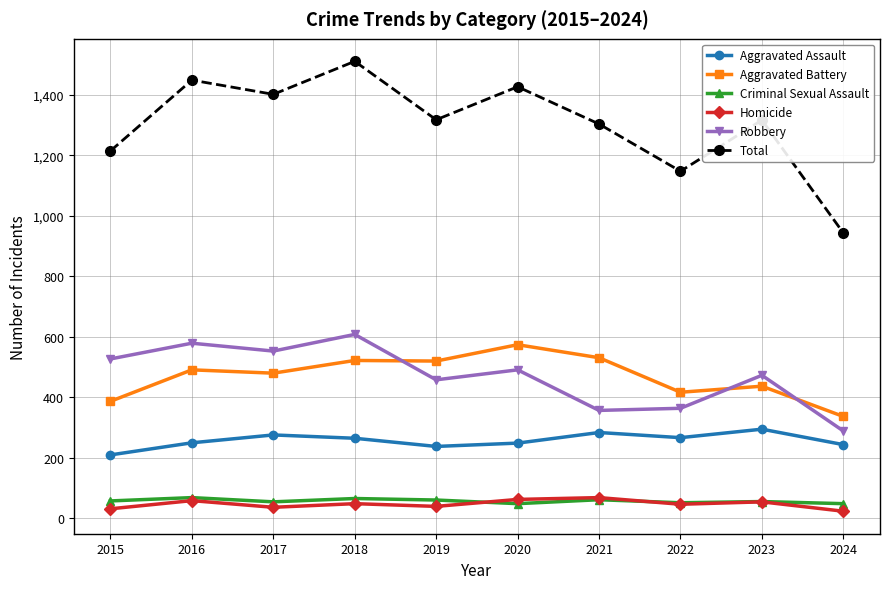

What are all the series names shown in the legend?

Aggravated Assault, Aggravated Battery, Criminal Sexual Assault, Homicide, Robbery, Total